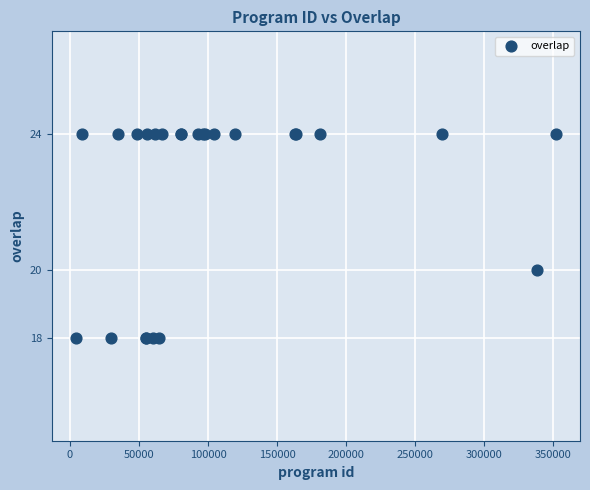

What Y value in the scatter plot is closest to 21?

20